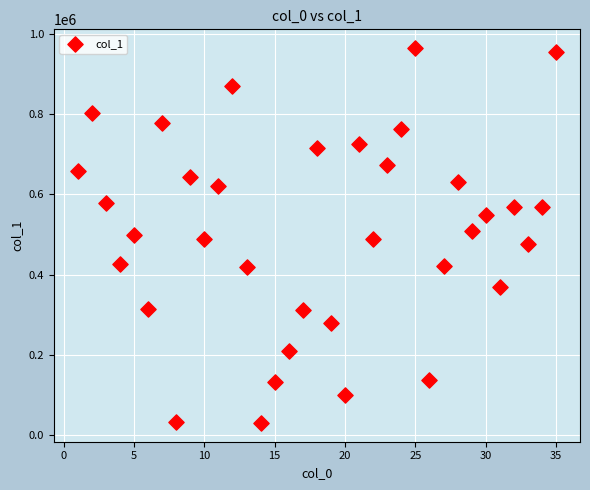

What is the range of Y values (max minus min)?

934848